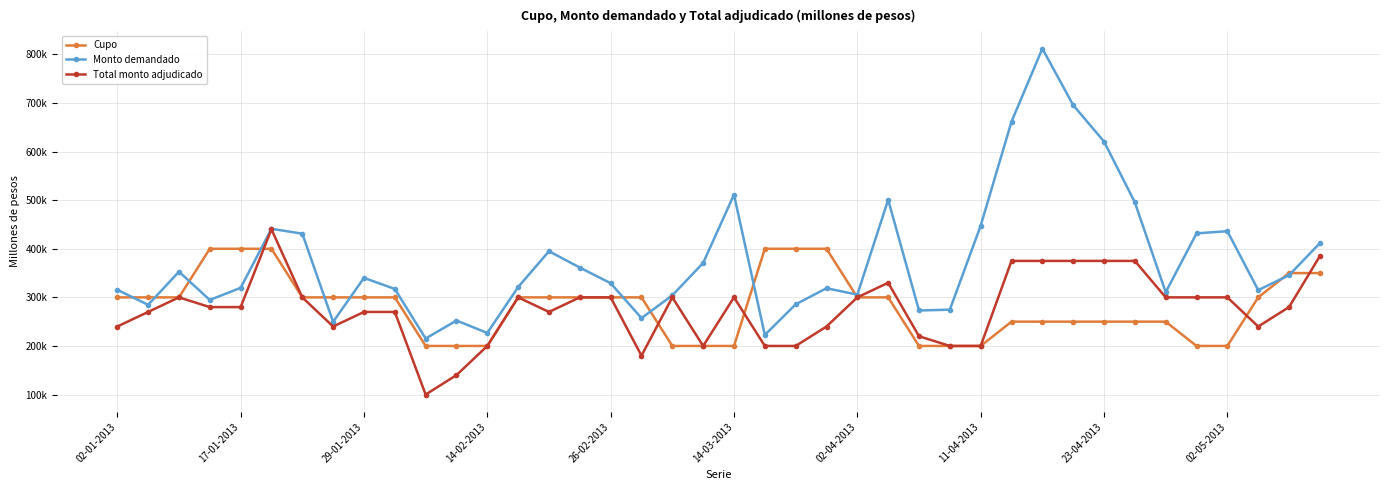

What are all the series names shown in the legend?

Cupo, Monto demandado, Total monto adjudicado